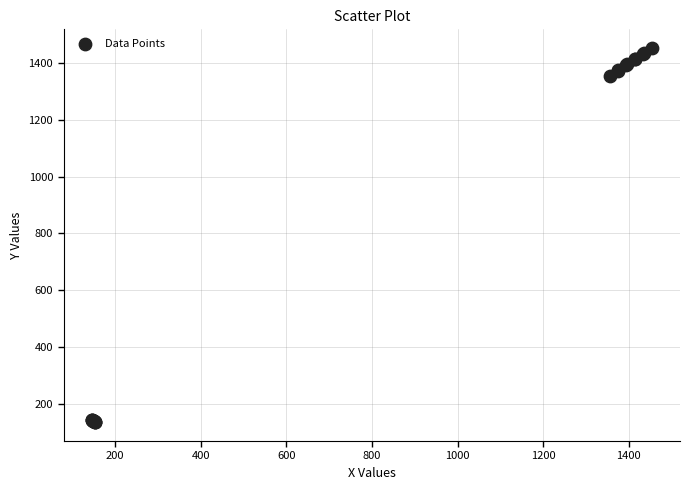

What Y value in the scatter plot is closest to 794?

1356.0